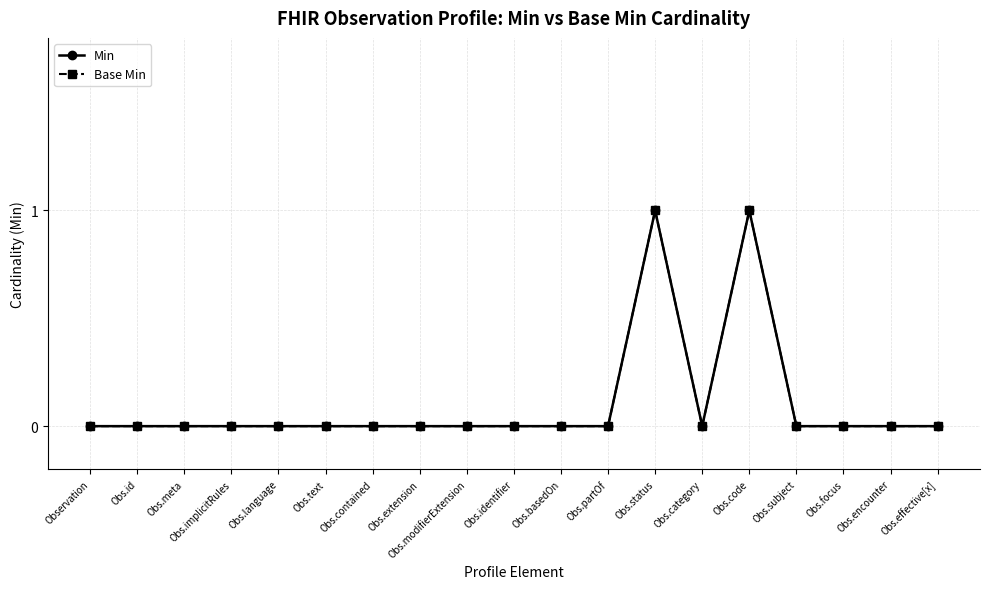

Rank the series by their maximum value, from highest to lowest.

Min, Base Min